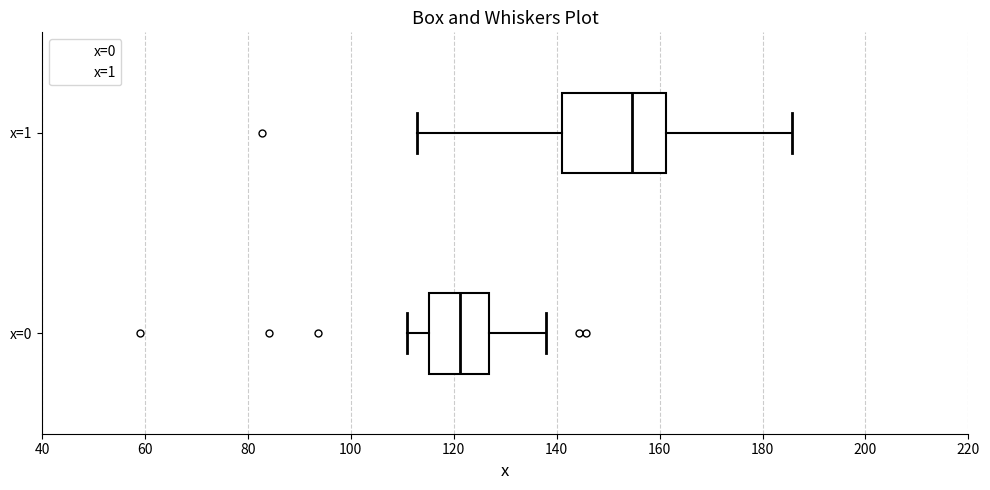

Where does the right whisker of the box for x=1 end on the x-axis? The values are not printed on the chart, so give them approximately, as read against the axis.

186